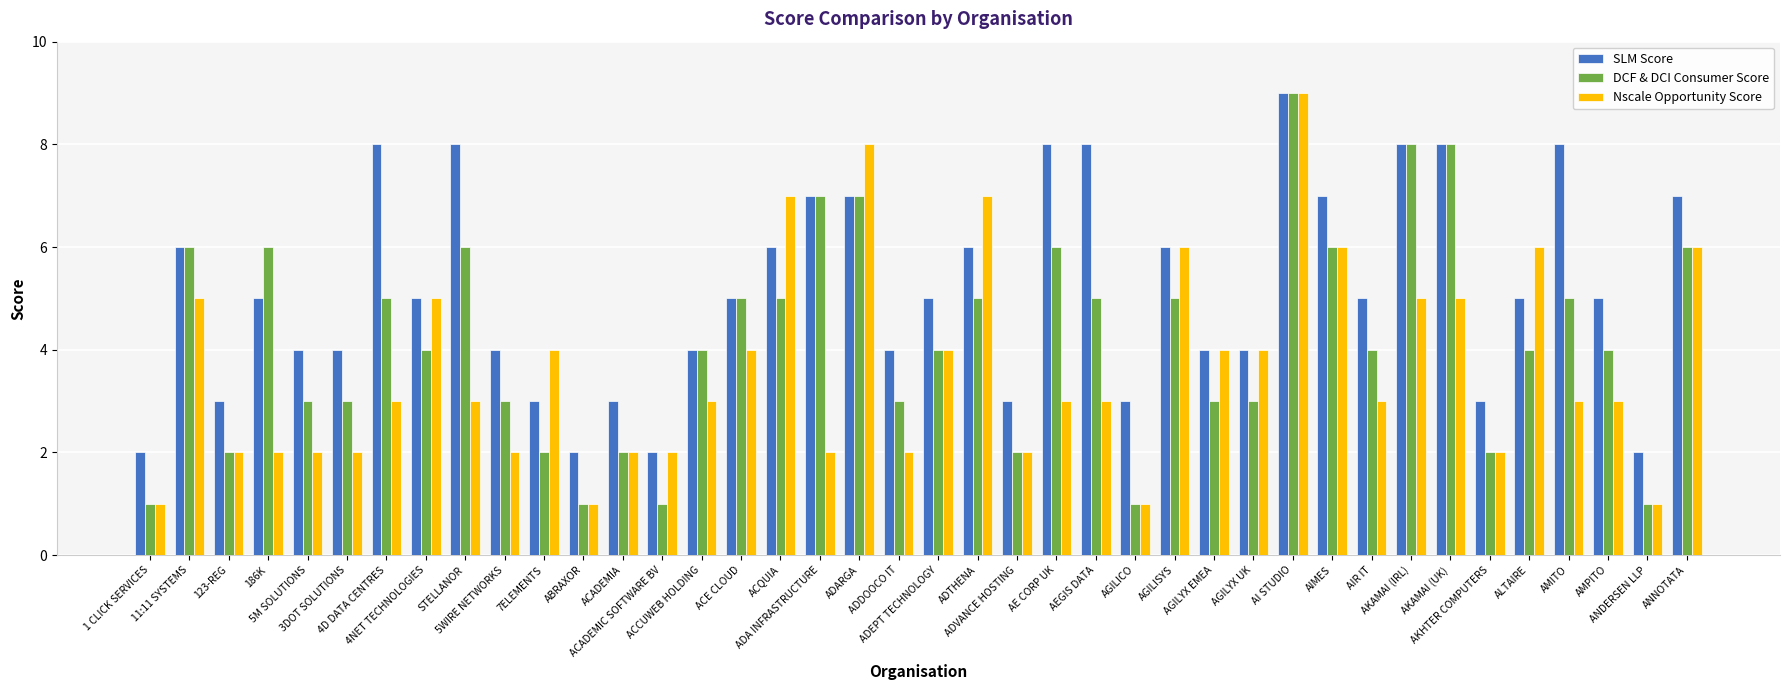

Which series has the largest total across all categories?

SLM Score